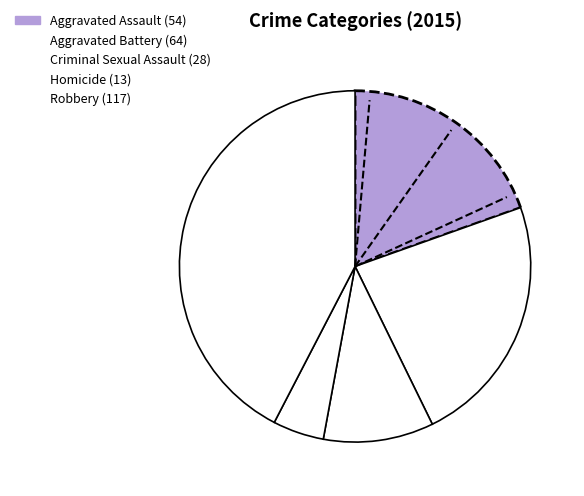

Is Robbery the majority of the pie?

No